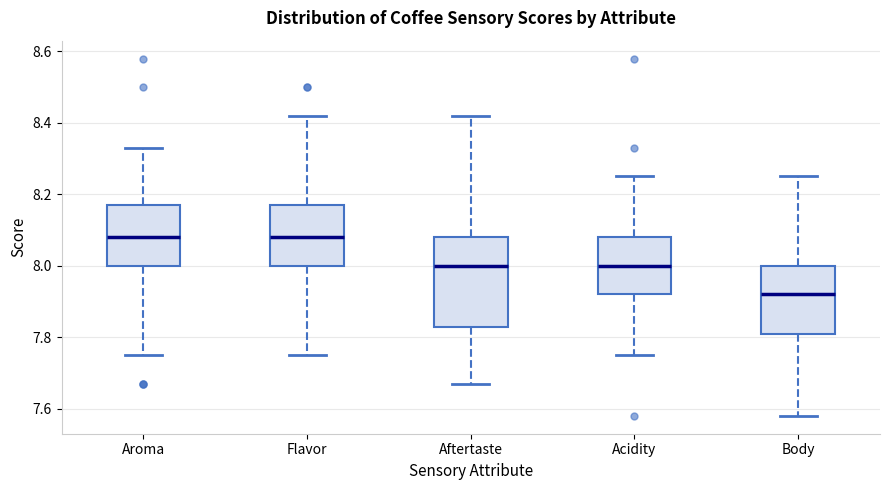

Which box is the tallest, from its lower edge to its upper edge?

Aftertaste